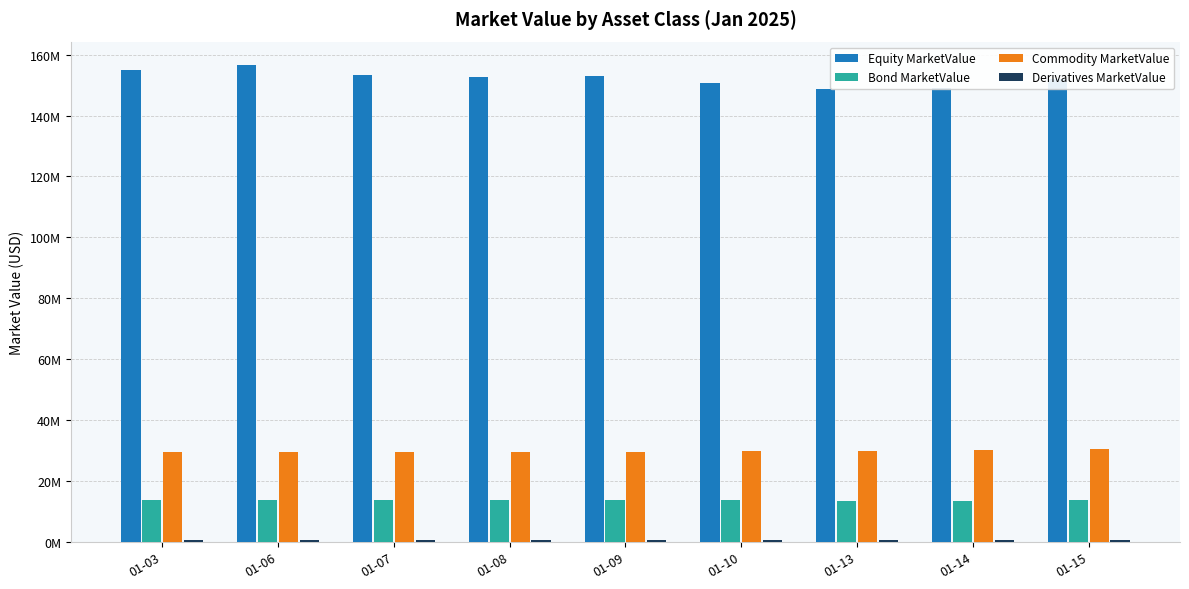

Is it true that Commodity MarketValue equals 45060345.7 at 01-03?

False